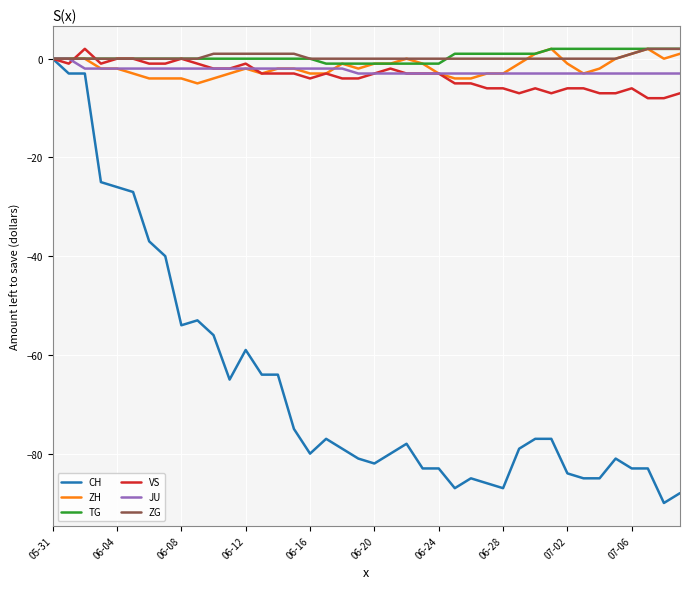

After their last crossing, which series has the higher values: ZG or VS?

ZG